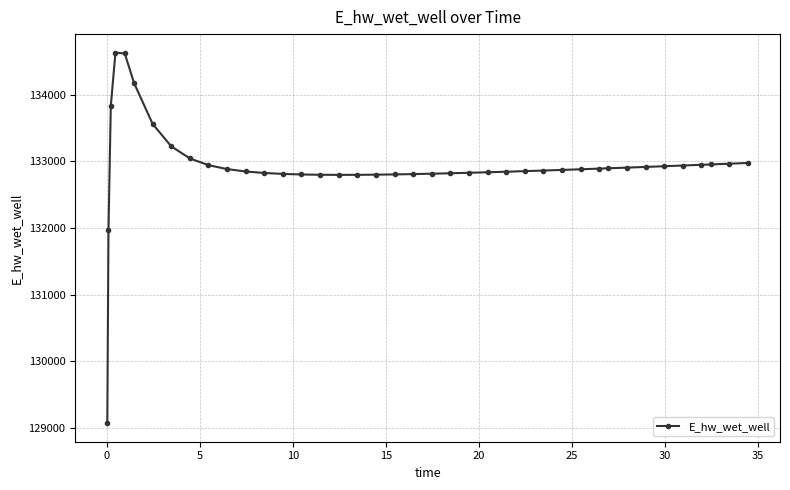

What is the value of the 16th point from the left?

132796.2